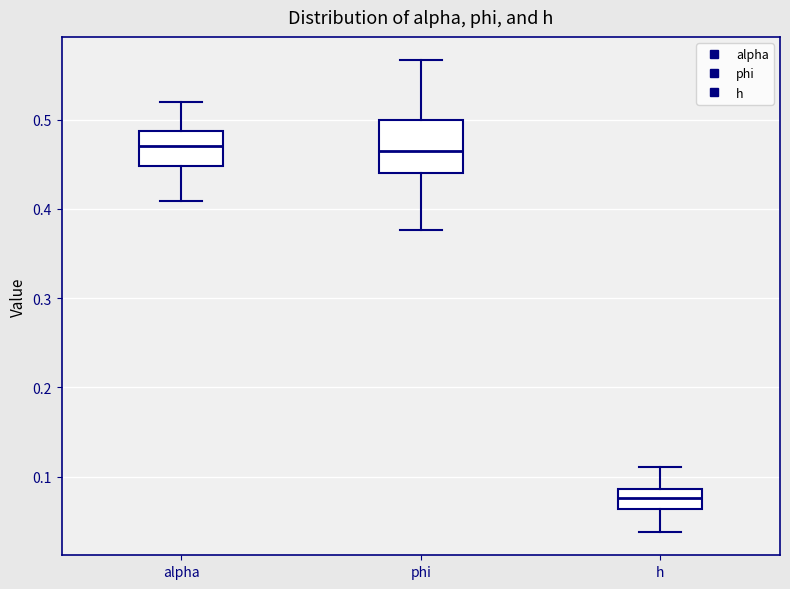

Which box has the lowest median line?

h